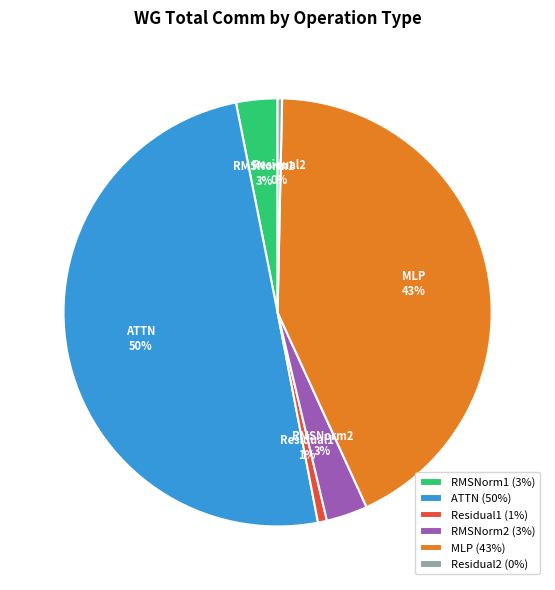

The Residual1 slice represents 11% of the pie. True or false?

False